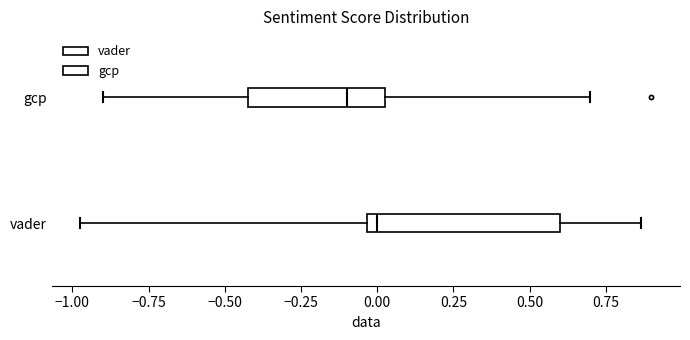

Which box's median line is the furthest to the left?

gcp